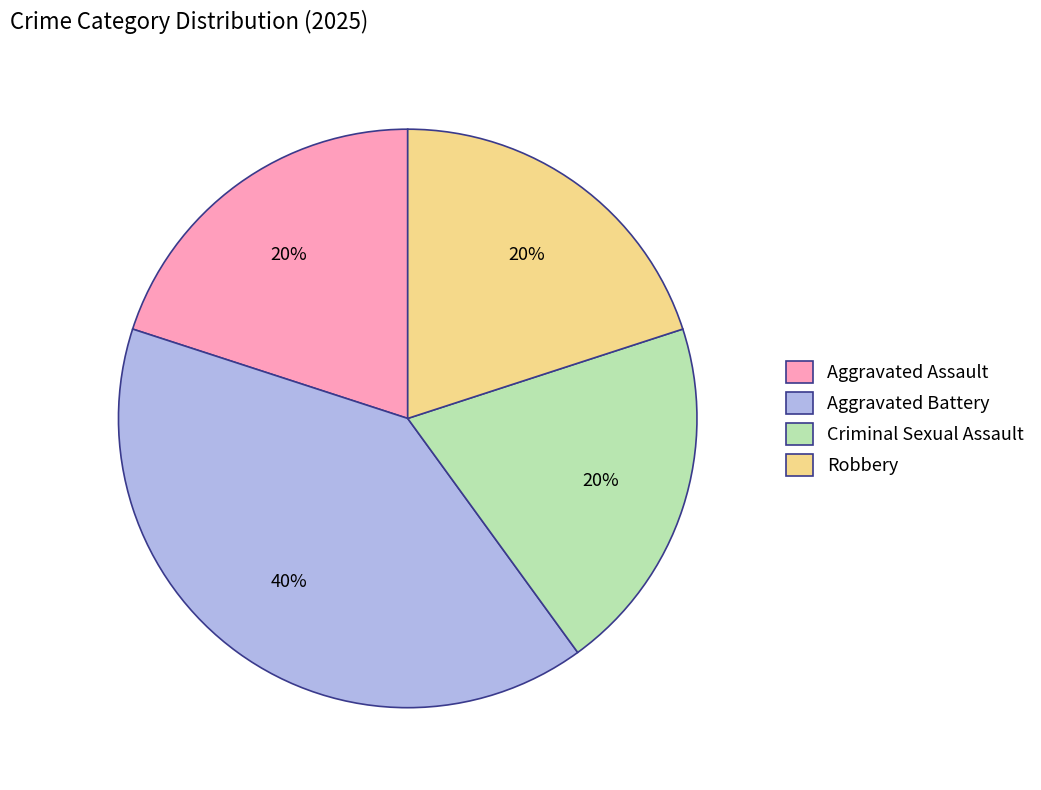

Count the number of slices in the pie.

4